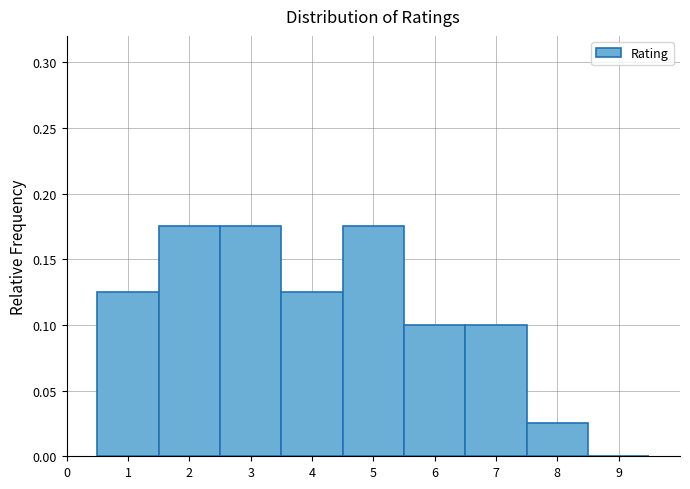

Reading left to right, transcribe this chart: for each bar, give the range it covers on the x-axis and its height. The values are not printed on the chart, so give them approximately, as read against the axis.

0.5 to 1.5: 0.125
1.5 to 2.5: 0.175
2.5 to 3.5: 0.175
3.5 to 4.5: 0.125
4.5 to 5.5: 0.175
5.5 to 6.5: 0.100
6.5 to 7.5: 0.100
7.5 to 8.5: 0.025
8.5 to 9.5: 0